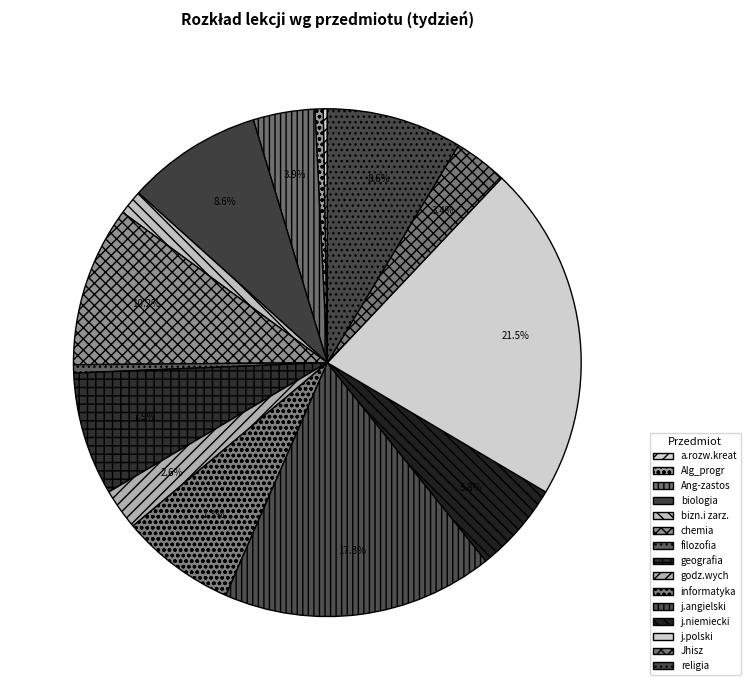

Which has a higher value, j.polski or biologia?

j.polski